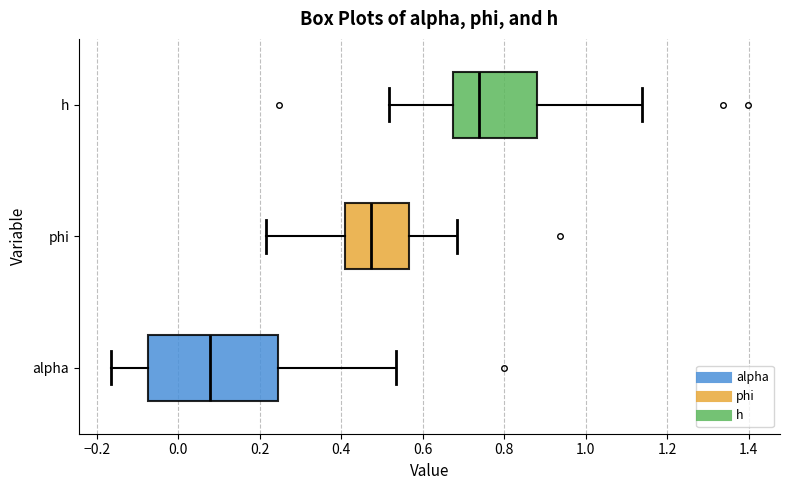

Which box is the widest, from its left edge to its right edge?

alpha